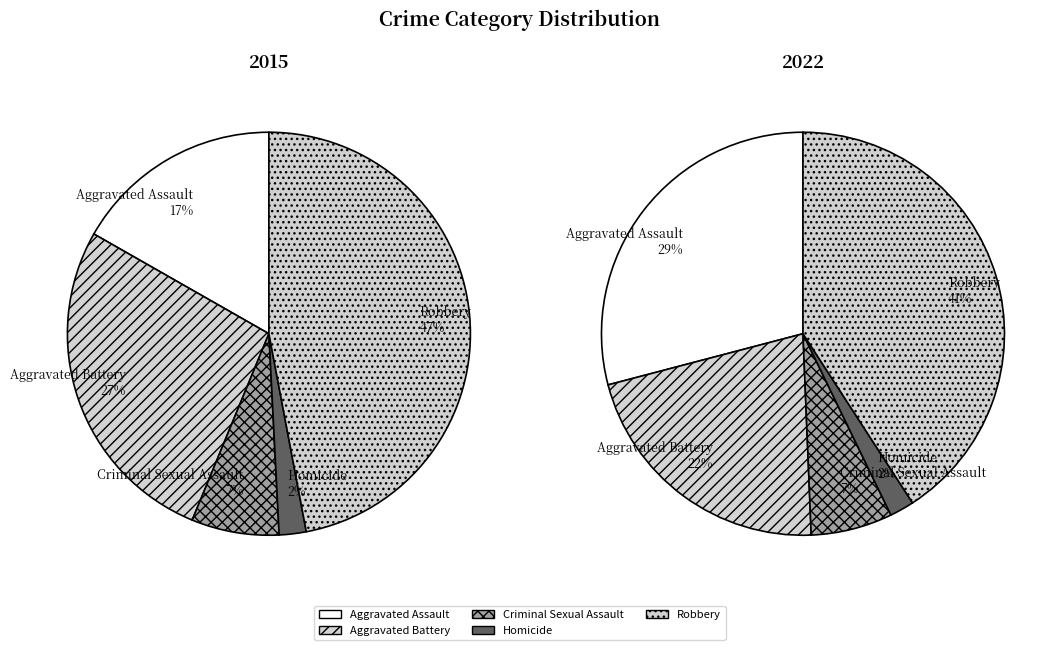

What percentage do Robbery and Homicide together represent?

49.2%